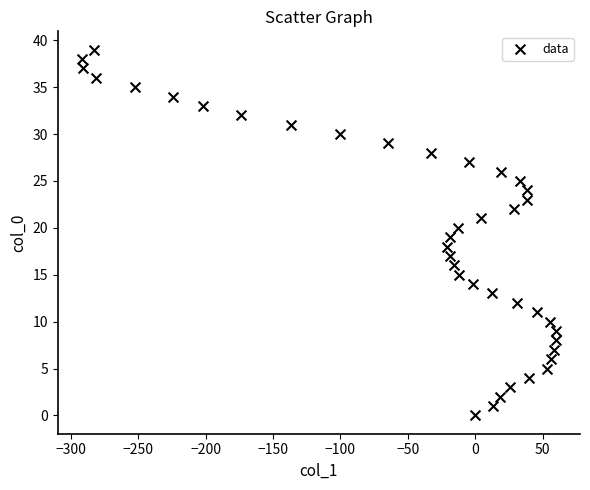

What is the range of Y values (max minus min)?

39